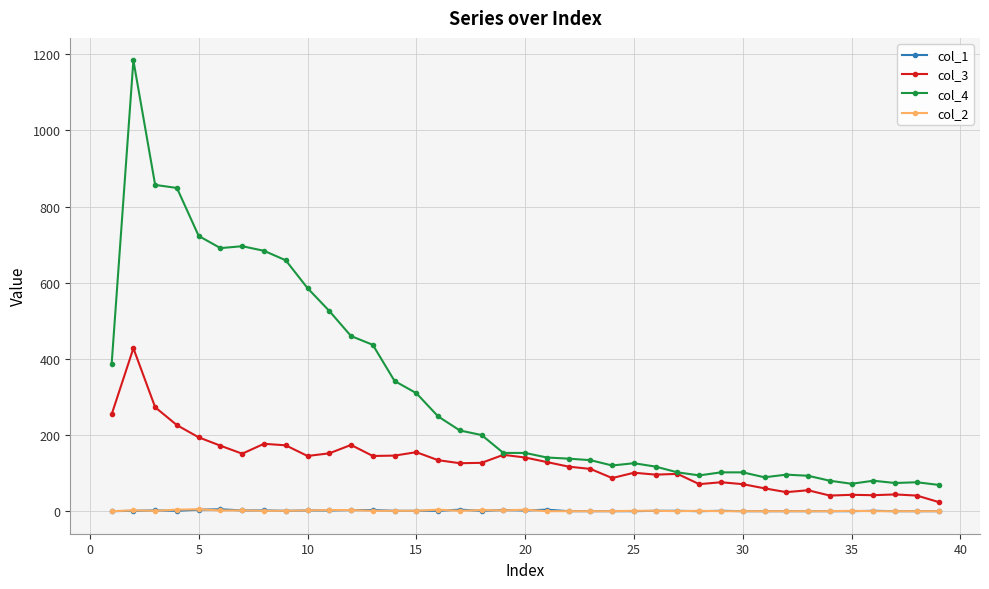

What is the maximum value shown in the chart?

1184